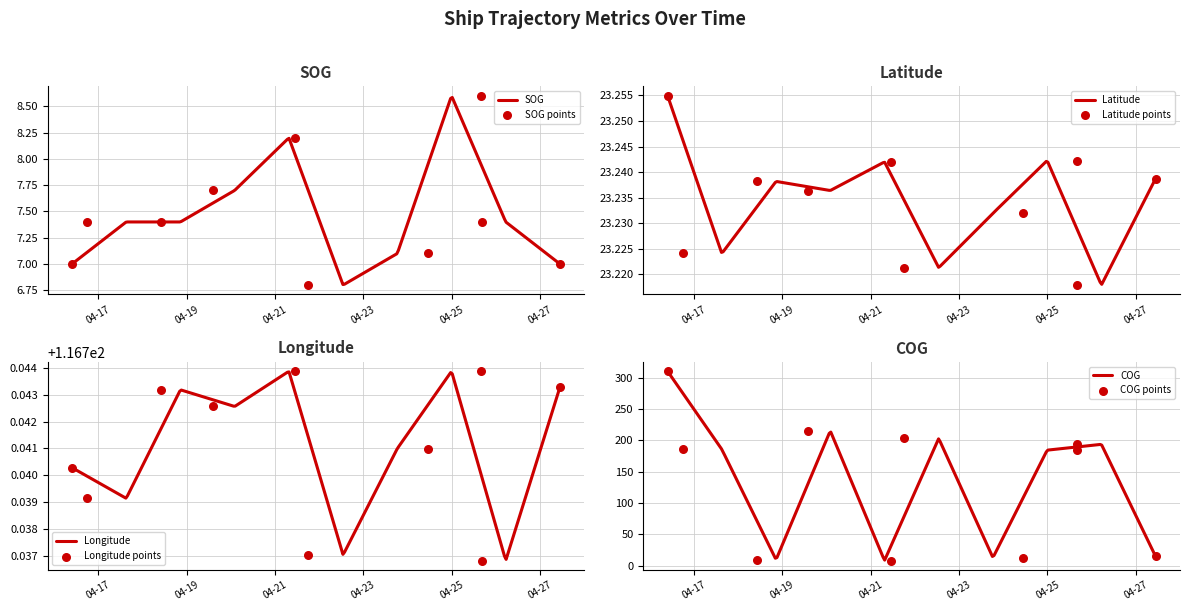

What is the total value across all series at 2024-04-18 10:05?

156.8